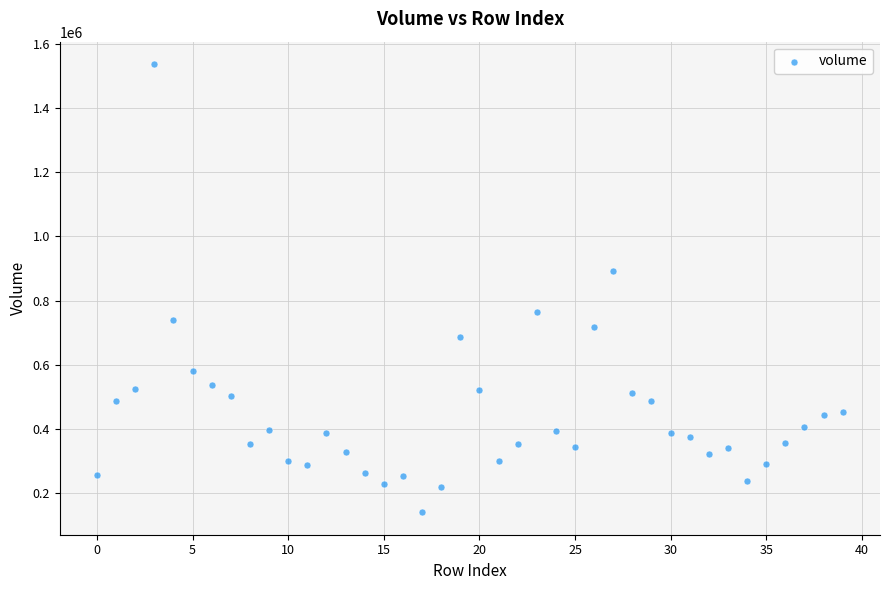

What is the range of Y values (max minus min)?

1396199